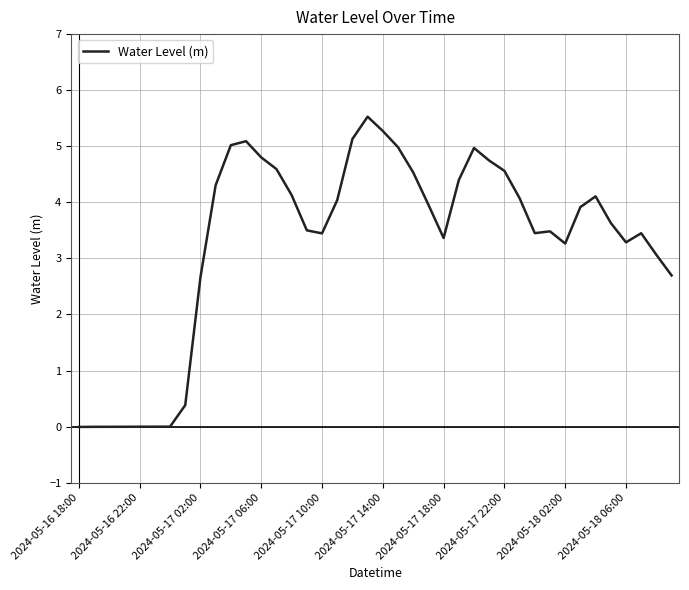

What is the difference between the maximum and minimum values?

5.5